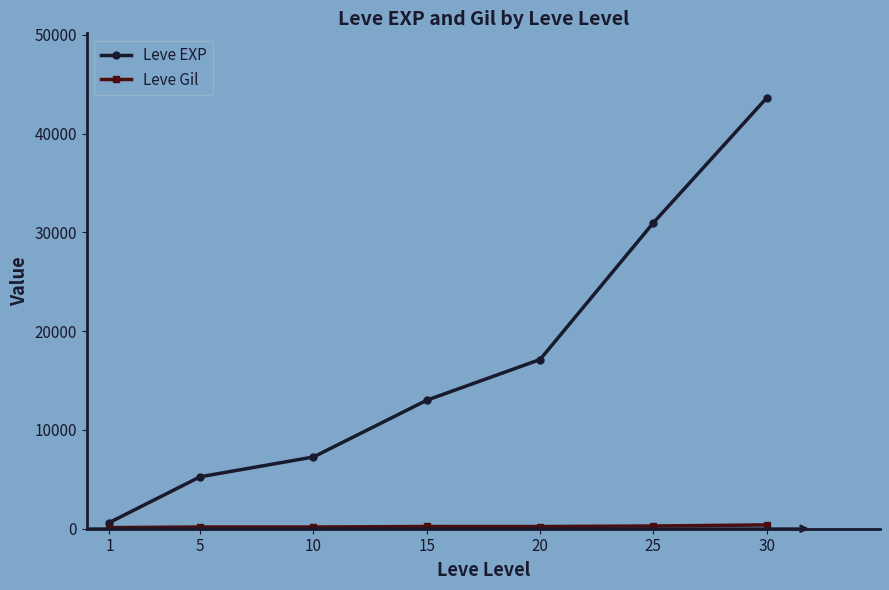

Between 10 and 30, which series saw the biggest shift?

Leve EXP